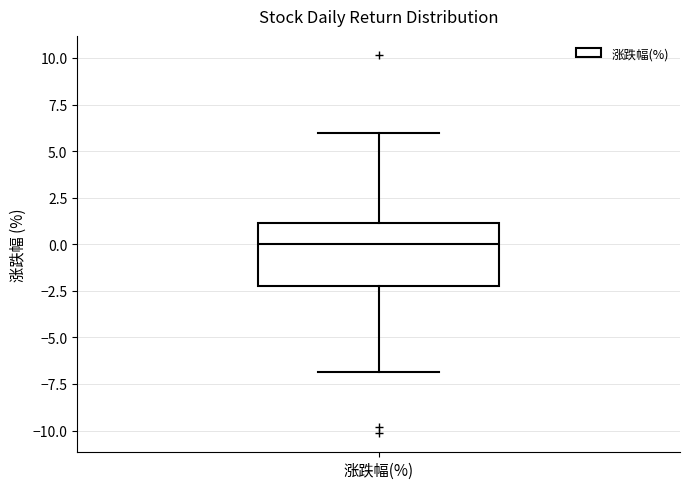

Transcribe this box plot: give where the median line is, the range the box spans, and where the two whiskers end, as read against the y-axis. The values are not printed on the chart, so give them approximately, as read against the axis.

median 0, box -2 to 1, whiskers -7 to 6